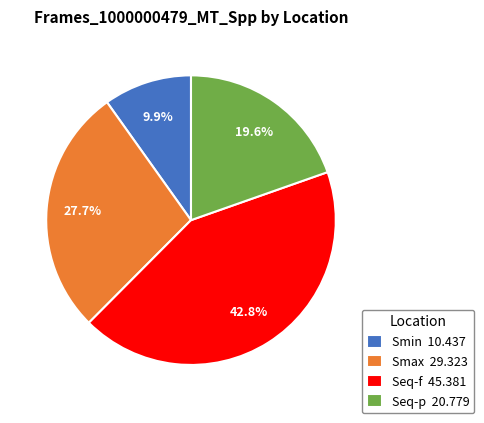

Which slice is the largest?

Seq-f